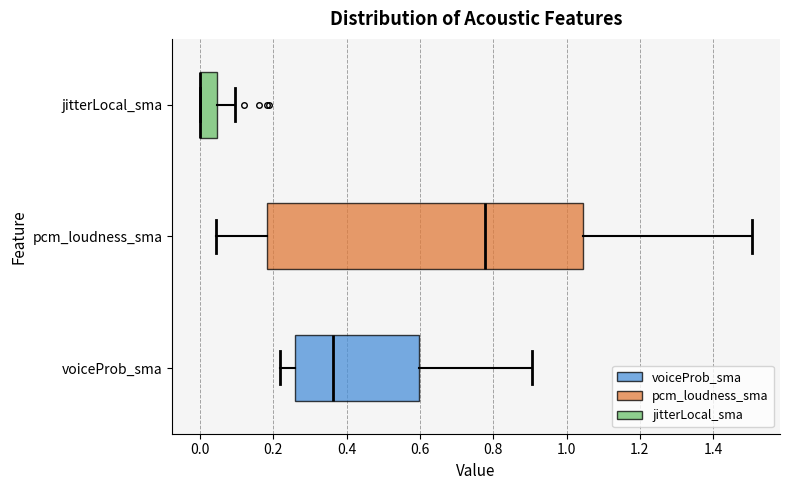

Where does the median line of the box for voiceProb_sma sit on the x-axis? The values are not printed on the chart, so give them approximately, as read against the axis.

0.36